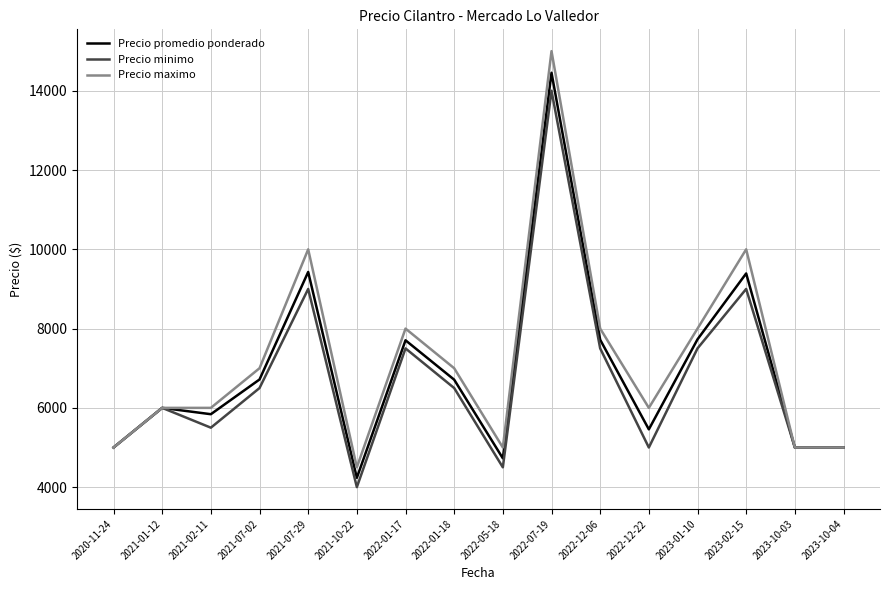

What is the spread (max minus min) of values at 2022-01-18?

500